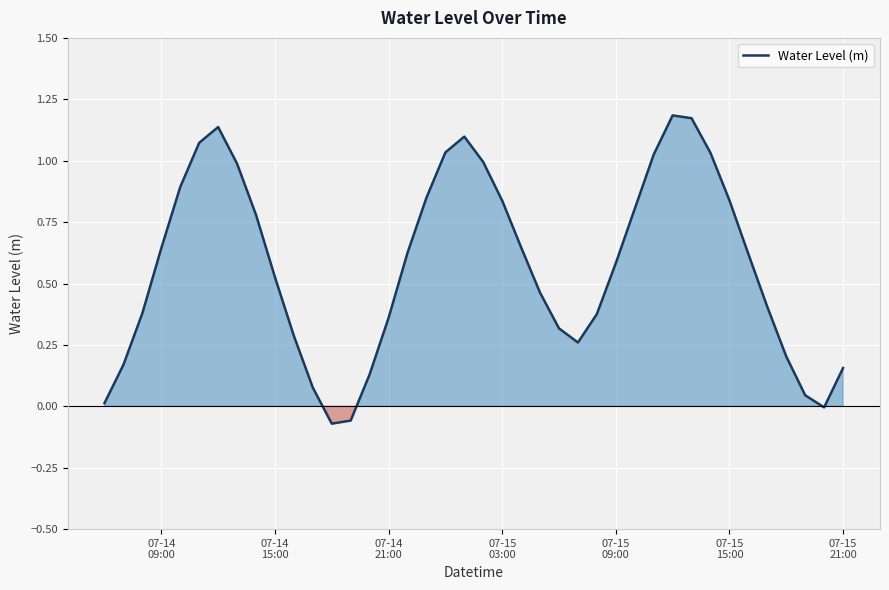

What is the difference between the maximum and minimum values?

1.3